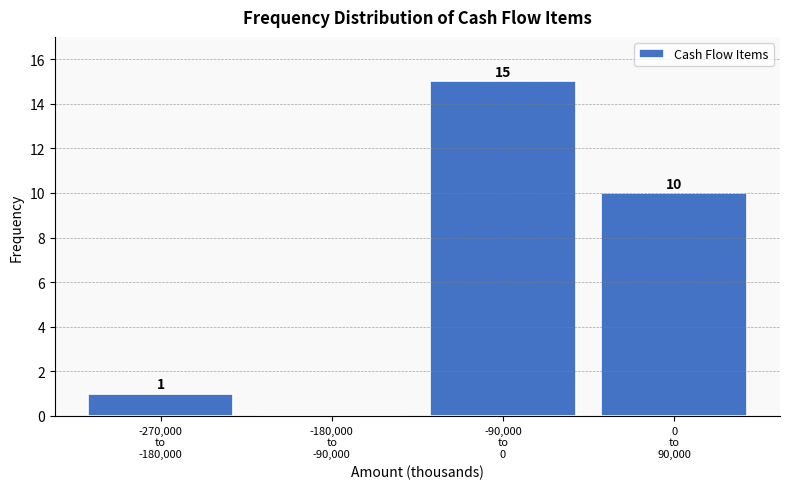

What is the maximum value shown in the chart?

15